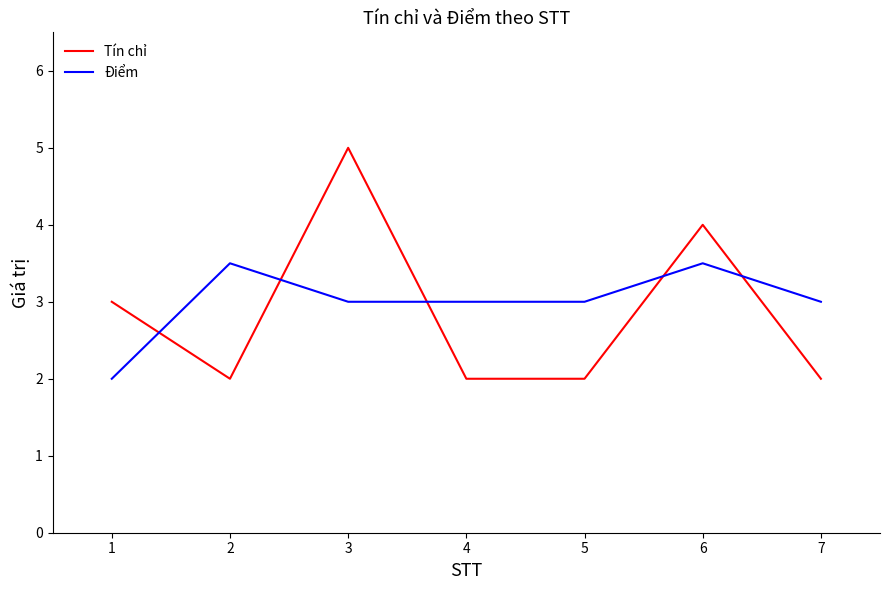

At which category is the sum across all series the highest?

3